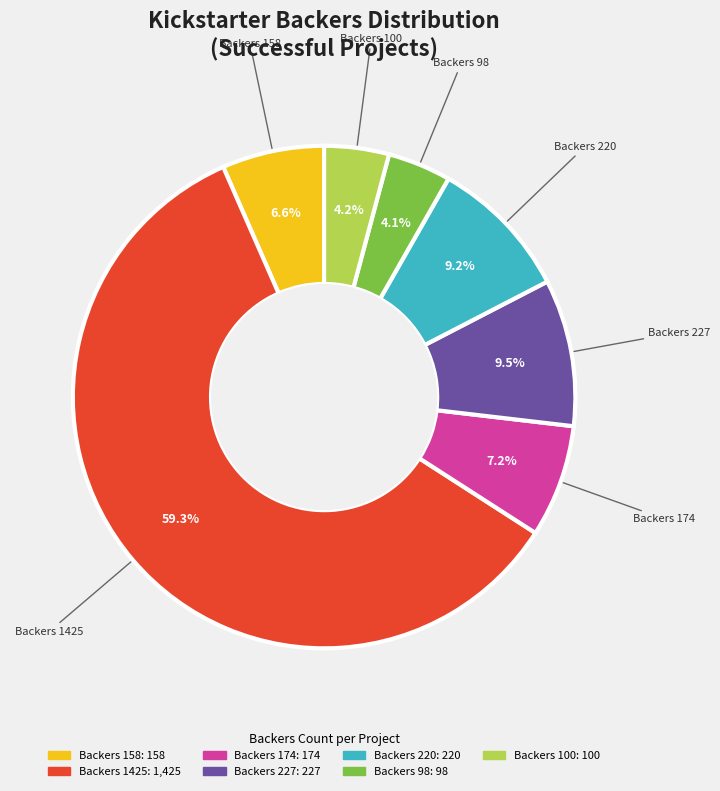

Does any single category account for the majority?

Yes